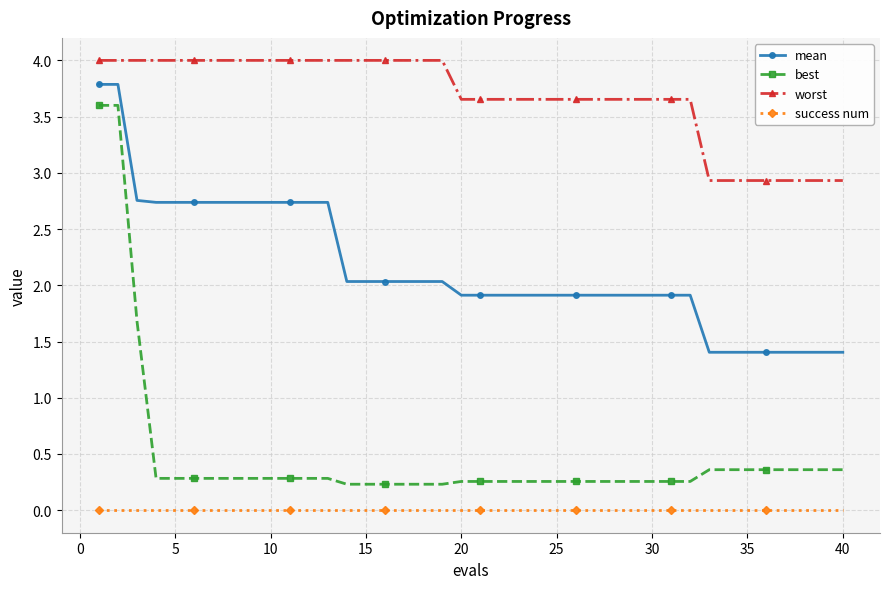

Which series has the largest total across all categories?

worst